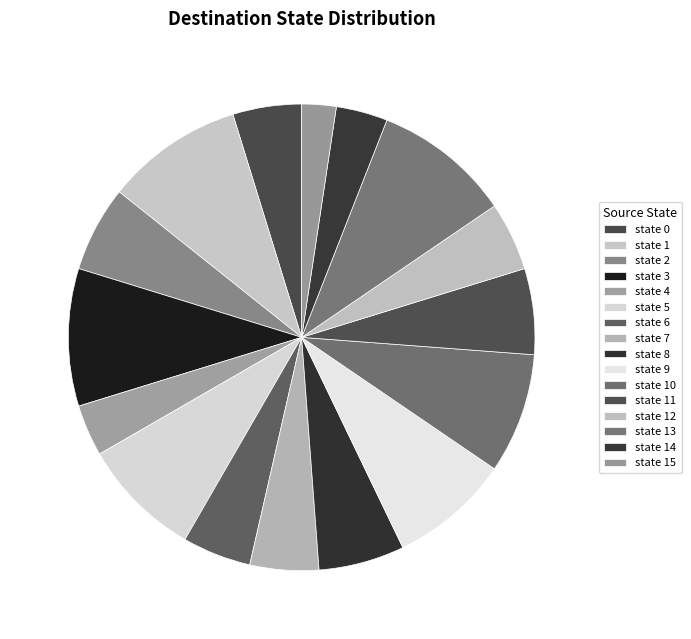

Is there any slice that represents more than half of the pie?

No